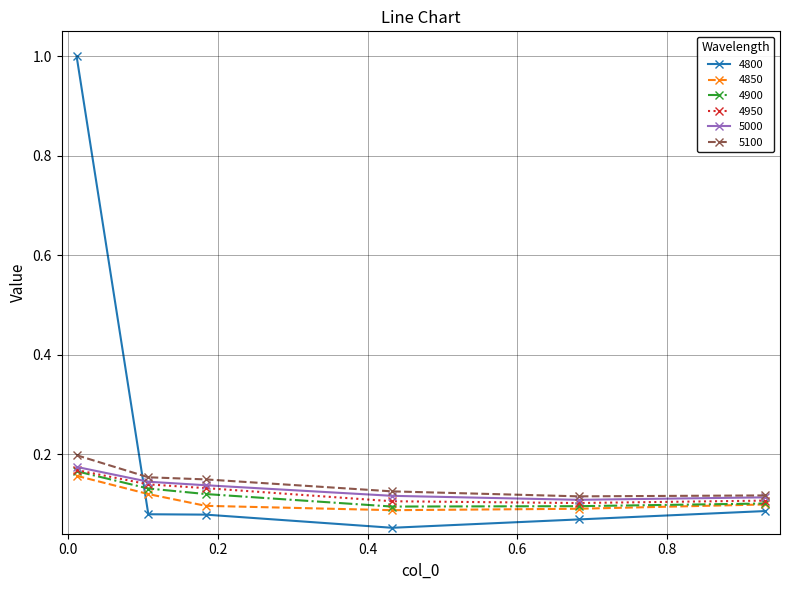

Which series has the largest range (max minus min)?

4800